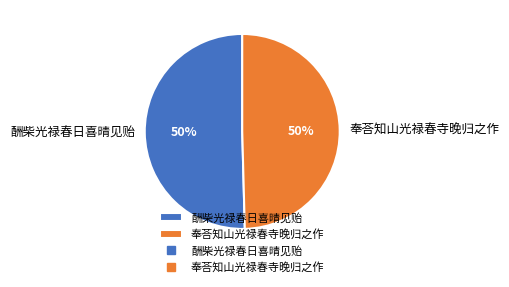

Is the sum of 奉荅知山光禄春寺晚归之作 and 酬柴光禄春日喜晴见贻 greater than half?

Yes